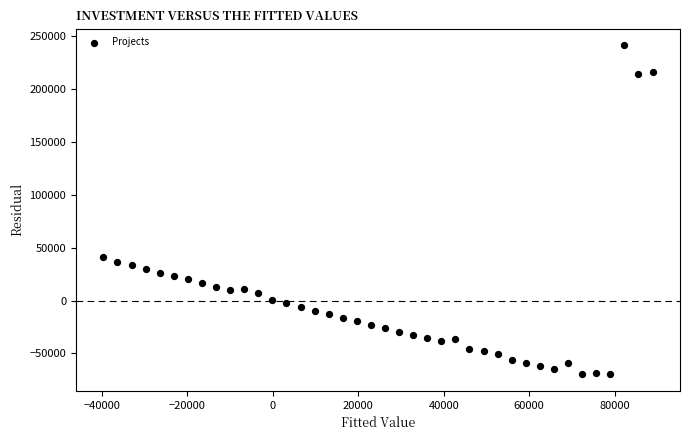

What Y value in the scatter plot is closest to 85875?

40902.9